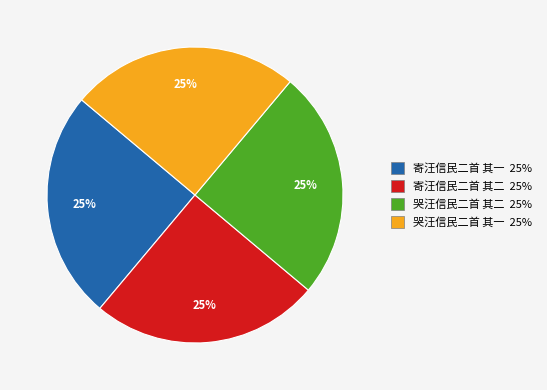

Does 寄汪信民二首 其二 represent more than half of the total?

No